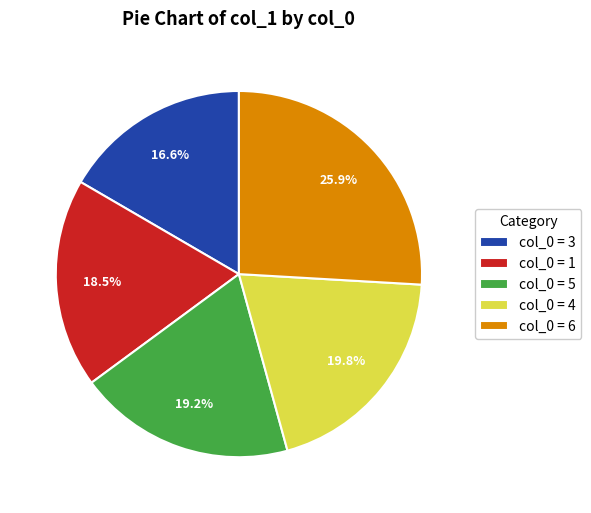

Which has a higher value, col_0 = 1 or col_0 = 5?

col_0 = 5